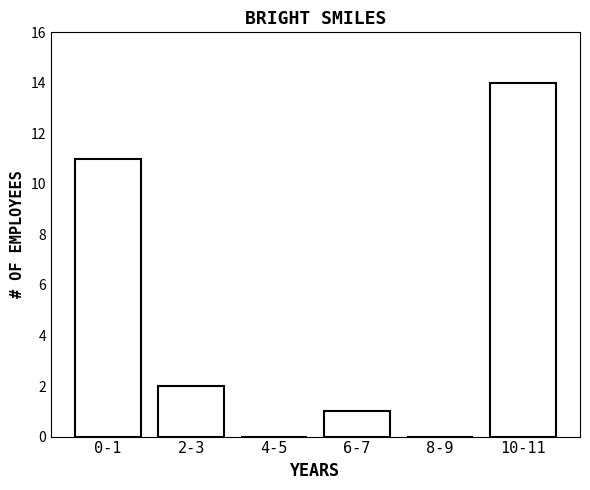

Reading left to right, extract all data points from this chart.

0-1=11	2-3=2	4-5=0	6-7=1	8-9=0	10-11=14